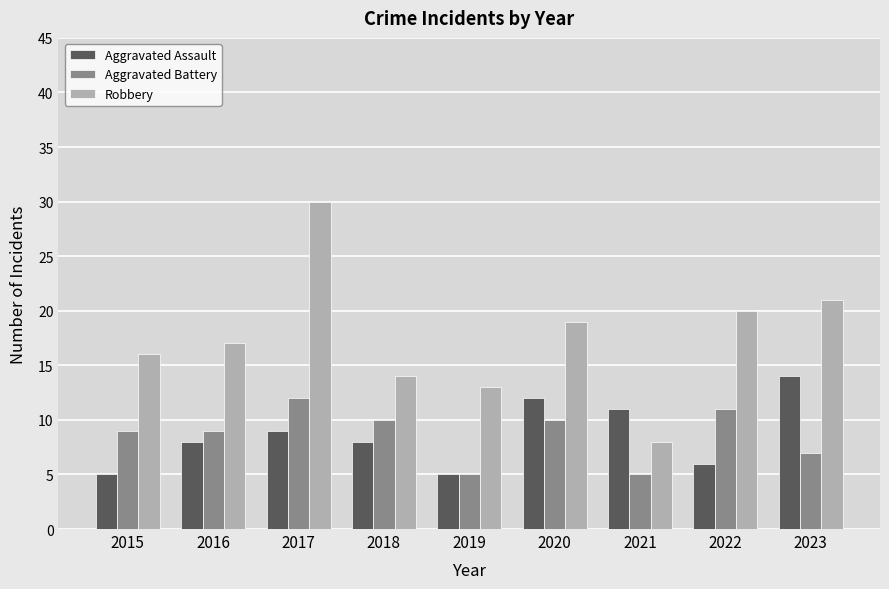

Rank the series at 2018 from highest to lowest value.

Robbery, Aggravated Battery, Aggravated Assault